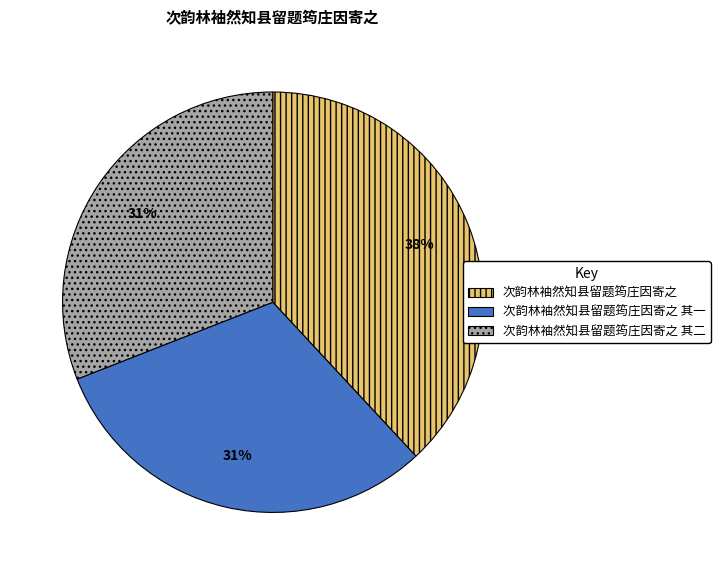

To the nearest percent, what percentage of the pie is 次韵林袖然知县留题筠庄因寄之 其一?

31%